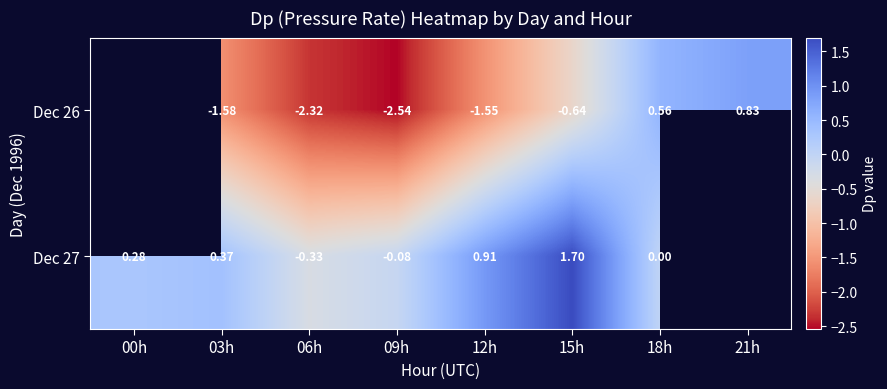

Is the value of Dec 27 at 12h greater than the value of Dec 26 at 15h?

Yes